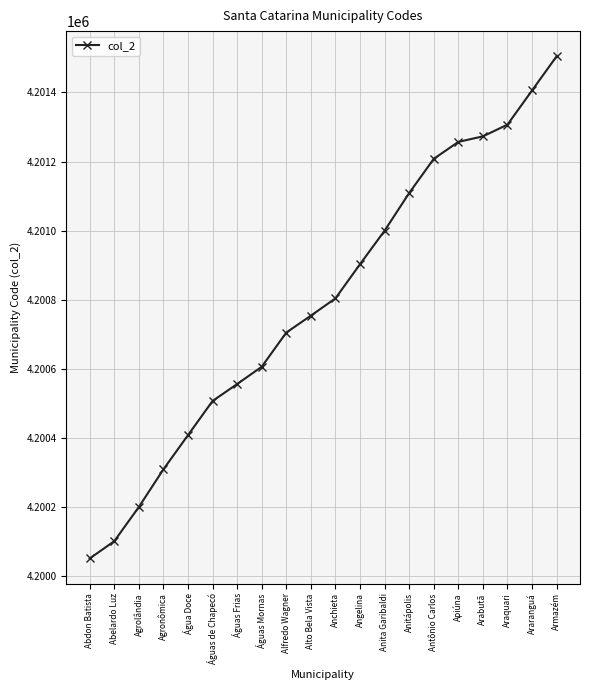

What is the greatest value displayed?

4201505